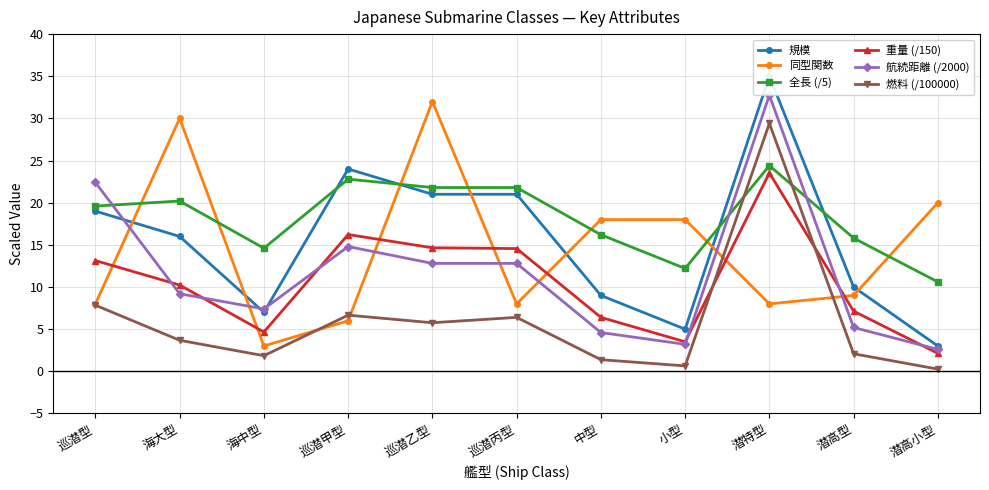

Count the number of categories in the chart.

11